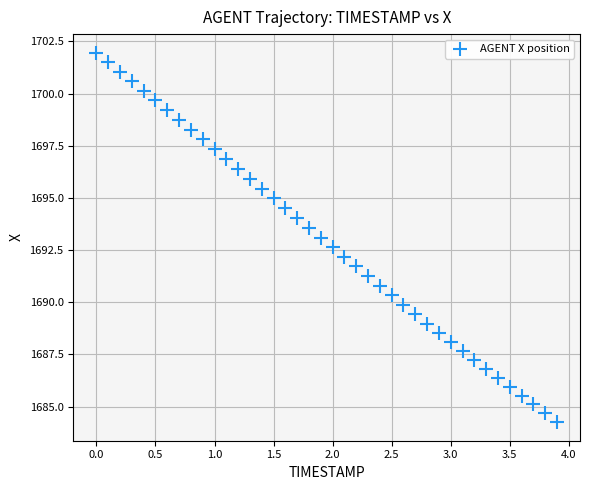

What is the range of Y values (max minus min)?

17.7